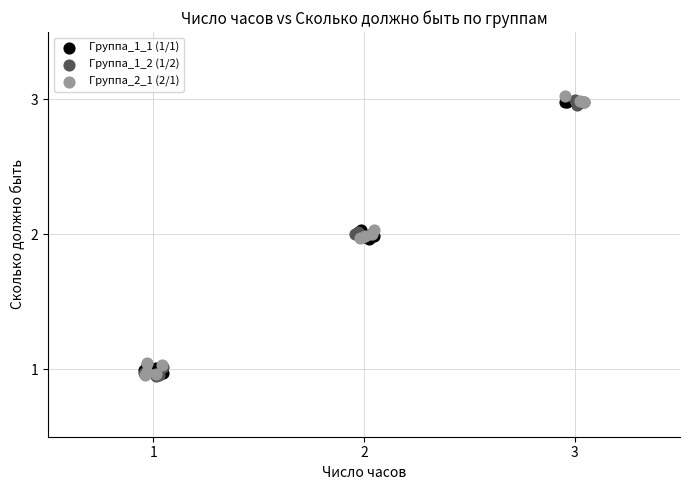

Which series reaches the maximum Y coordinate?

Группа_2_1 (2/1)